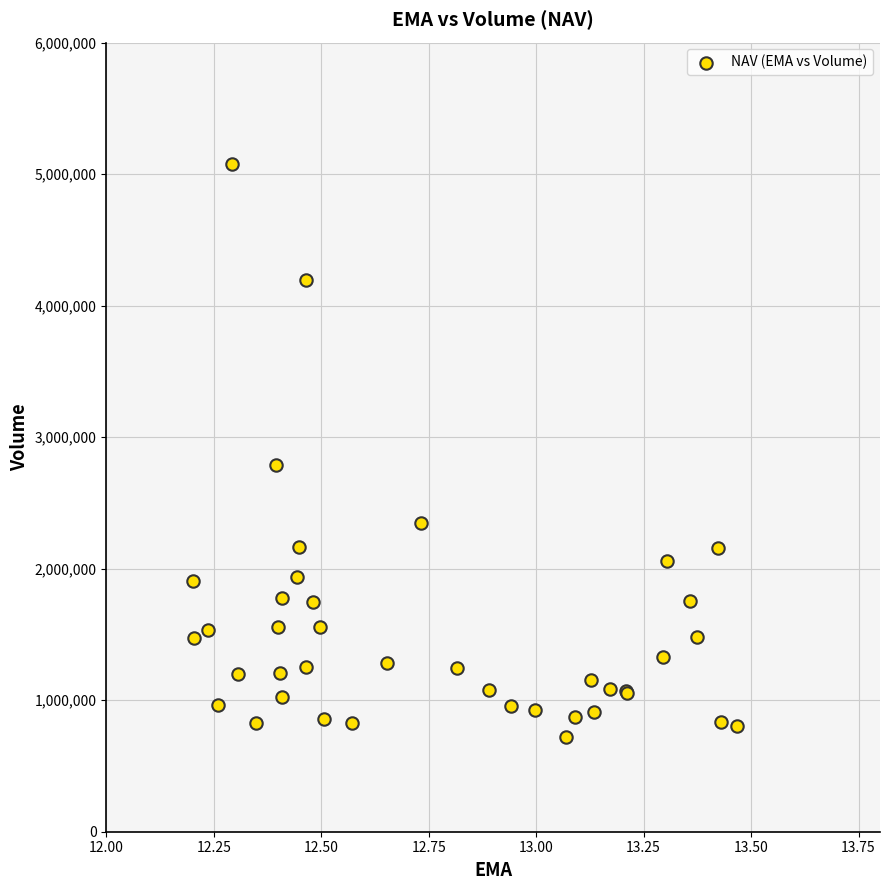

What Y value in the scatter plot is closest to 2898200?

2786800